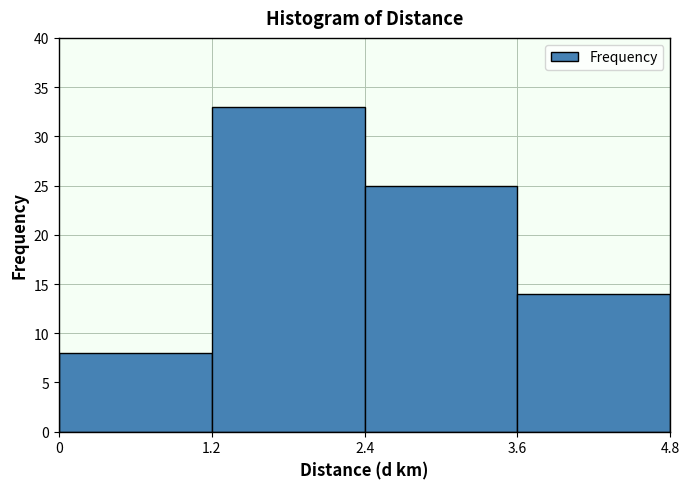

Reading left to right, transcribe this chart: for each bar, give the range it covers on the x-axis and its height. The values are not printed on the chart, so give them approximately, as read against the axis.

0 to 1.2: 8
1.2 to 2.4: 33
2.4 to 3.6: 25
3.6 to 4.8: 14